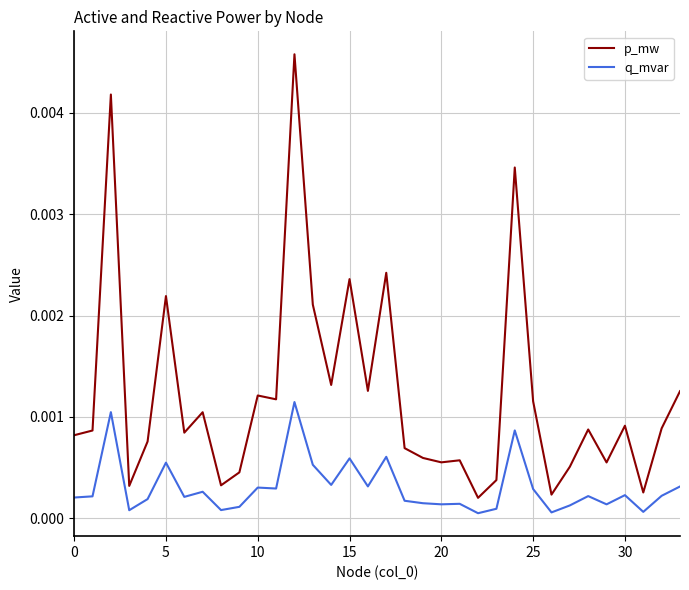

True or false: q_mvar and p_mw cross at least once.

False